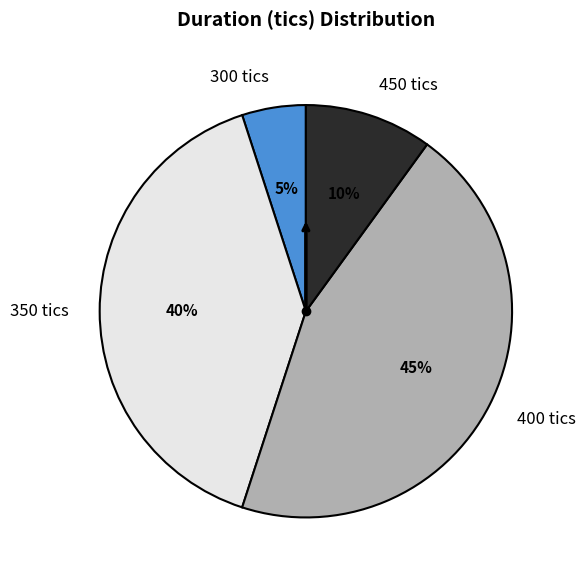

Count the number of slices in the pie.

4